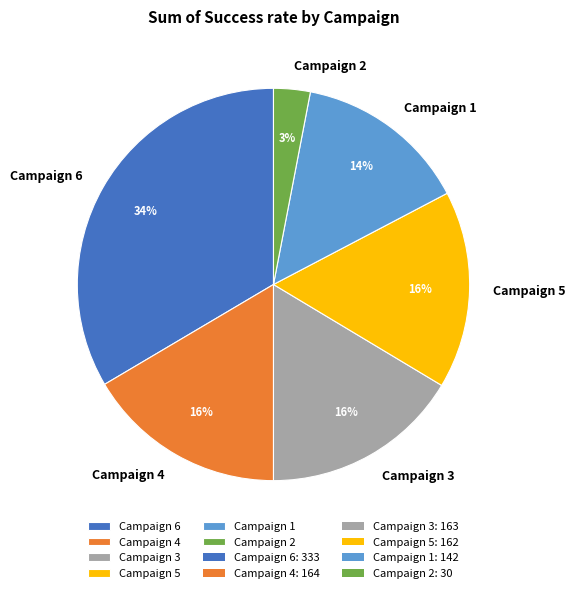

To the nearest percent, what is the combined percentage of Campaign 2 and Campaign 3?

19%